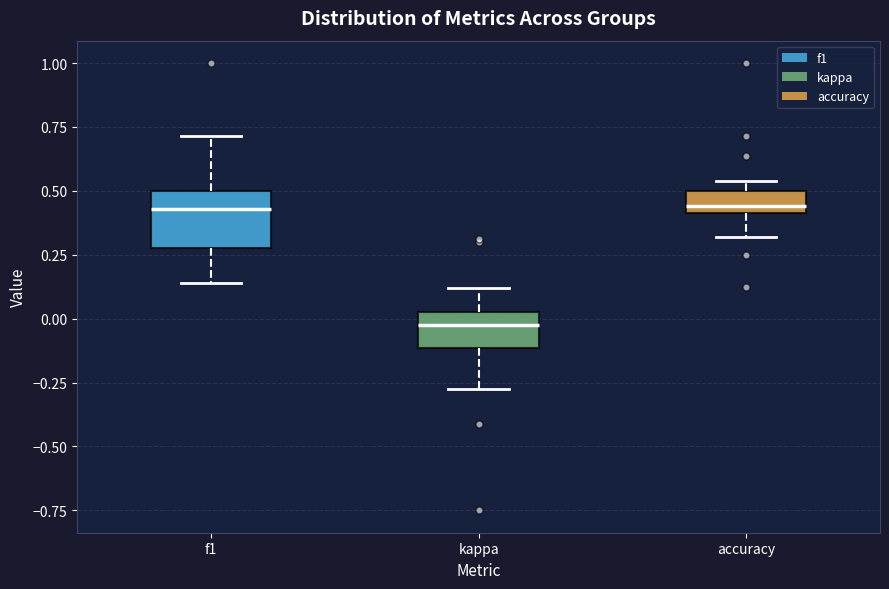

Reading left to right, read every box against the y-axis: the position of its median line, the range the box covers, and the ends of its whiskers. The values are not printed on the chart, so give them approximately, as read against the axis.

f1: median 0.45, box 0.30 to 0.50, whiskers 0.15 to 0.70
kappa: median 0.00, box -0.10 to 0.05, whiskers -0.25 to 0.10
accuracy: median 0.45, box 0.40 to 0.50, whiskers 0.30 to 0.55